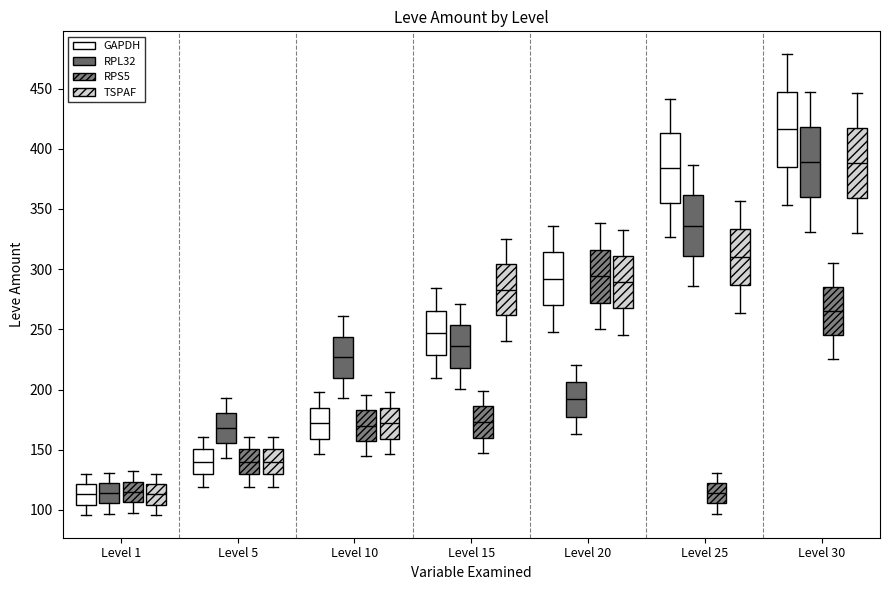

Reading left to right, read every box against the y-axis: the position of its median line, the range the box covers, and the ends of its whiskers. The values are not printed on the chart, so give them approximately, as read against the axis.

Level 1 (GAPDH): median 115, box 105 to 120, whiskers 95 to 130
Level 1 (RPL32): median 115, box 105 to 125, whiskers 95 to 130
Level 1 (RPS5): median 115, box 105 to 125, whiskers 100 to 130
Level 1 (TSPAF): median 115, box 105 to 120, whiskers 95 to 130
Level 5 (GAPDH): median 140, box 130 to 150, whiskers 120 to 160
Level 5 (RPL32): median 170, box 155 to 180, whiskers 145 to 195
Level 5 (RPS5): median 140, box 130 to 150, whiskers 120 to 160
Level 5 (TSPAF): median 140, box 130 to 150, whiskers 120 to 160
Level 10 (GAPDH): median 170, box 160 to 185, whiskers 145 to 200
Level 10 (RPL32): median 225, box 210 to 245, whiskers 195 to 260
Level 10 (RPS5): median 170, box 155 to 185, whiskers 145 to 195
Level 10 (TSPAF): median 170, box 160 to 185, whiskers 145 to 200
Level 15 (GAPDH): median 245, box 230 to 265, whiskers 210 to 285
Level 15 (RPL32): median 235, box 220 to 255, whiskers 200 to 270
Level 15 (RPS5): median 175, box 160 to 185, whiskers 145 to 200
Level 15 (TSPAF): median 285, box 260 to 305, whiskers 240 to 325
Level 20 (GAPDH): median 290, box 270 to 315, whiskers 250 to 335
Level 20 (RPL32): median 190, box 180 to 205, whiskers 165 to 220
Level 20 (RPS5): median 295, box 270 to 315, whiskers 250 to 340
Level 20 (TSPAF): median 290, box 265 to 310, whiskers 245 to 330
Level 25 (GAPDH): median 385, box 355 to 415, whiskers 325 to 440
Level 25 (RPL32): median 335, box 310 to 360, whiskers 285 to 385
Level 25 (RPS5): median 115, box 105 to 125, whiskers 95 to 130
Level 25 (TSPAF): median 310, box 285 to 335, whiskers 265 to 355
Level 30 (GAPDH): median 415, box 385 to 445, whiskers 355 to 480
Level 30 (RPL32): median 390, box 360 to 420, whiskers 330 to 445
Level 30 (RPS5): median 265, box 245 to 285, whiskers 225 to 305
Level 30 (TSPAF): median 390, box 360 to 415, whiskers 330 to 445